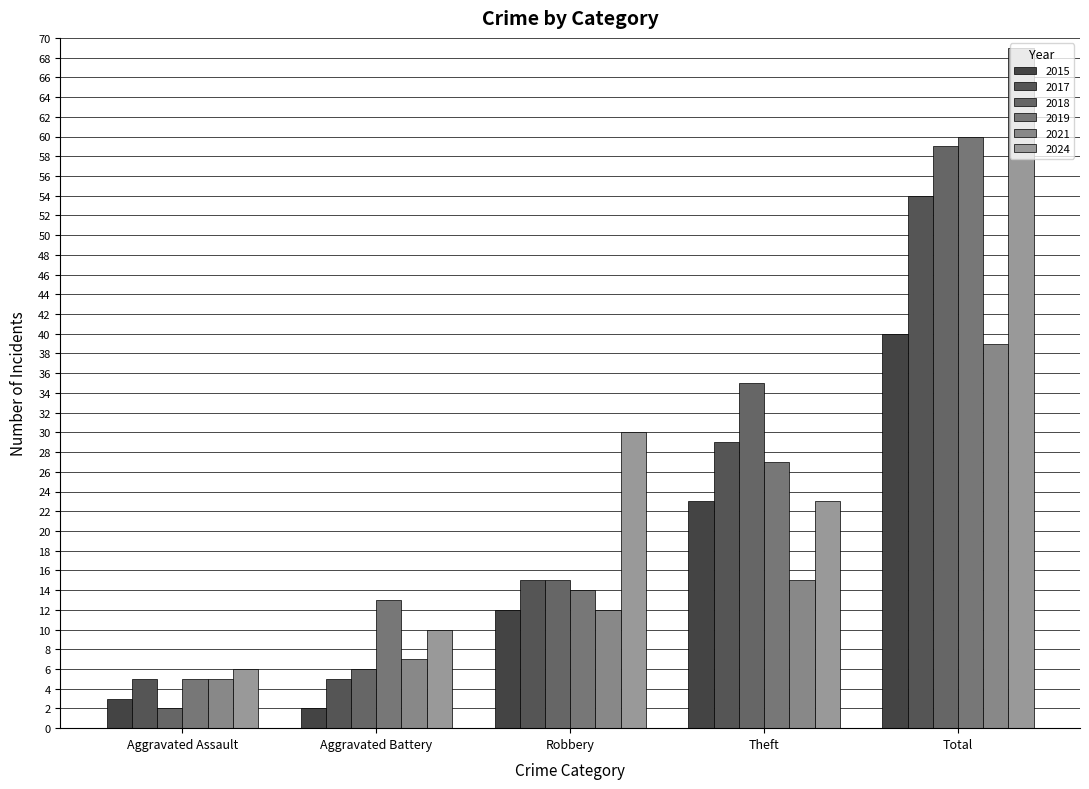

How many 2017 values are between 5 and 29?

4